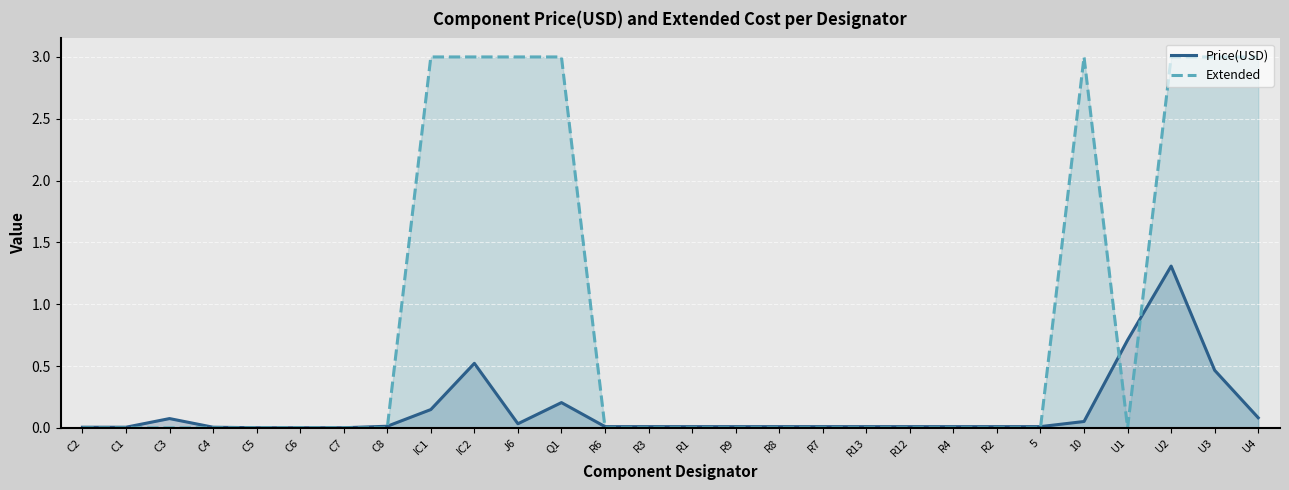

What are all the series names shown in the legend?

Price(USD), Extended